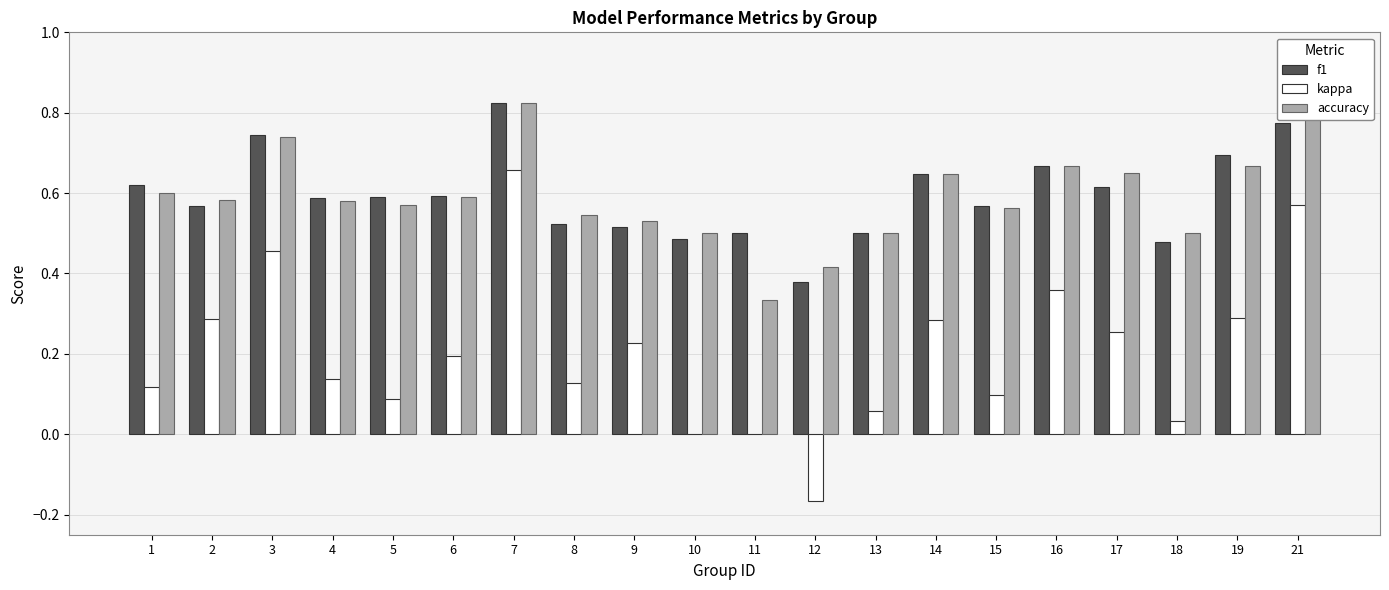

Between 3 and 4, which series saw the biggest shift?

kappa